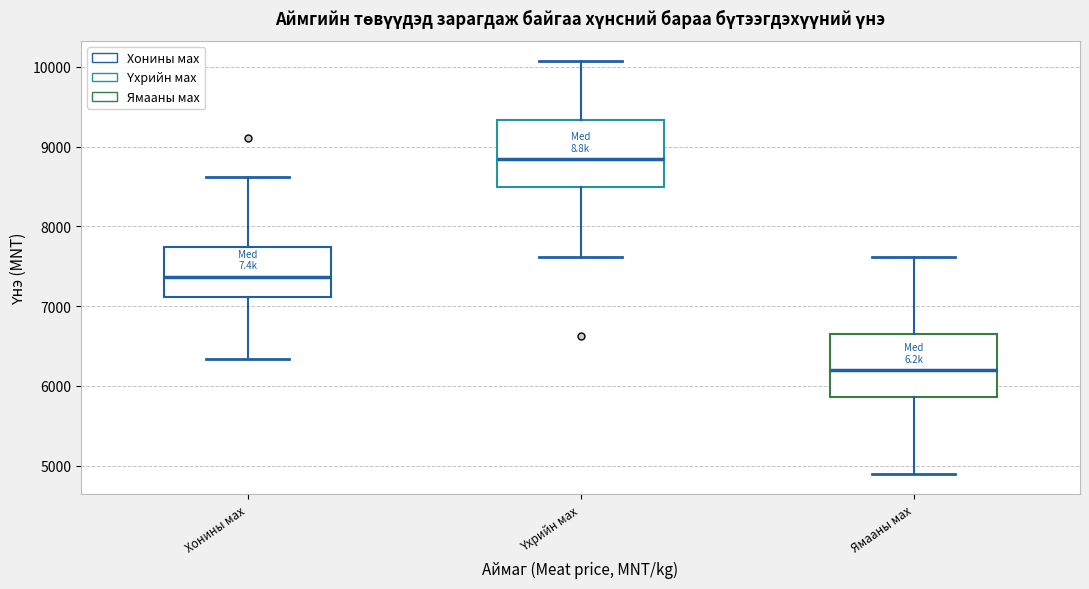

Which box has the lowest median line?

Ямааны мах